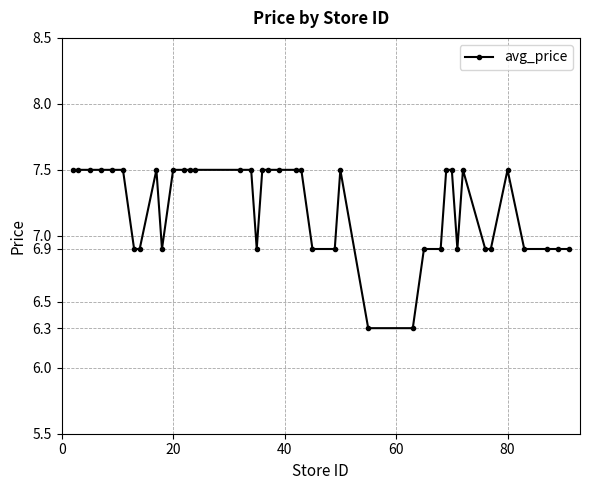

What is the greatest value displayed?

7.5